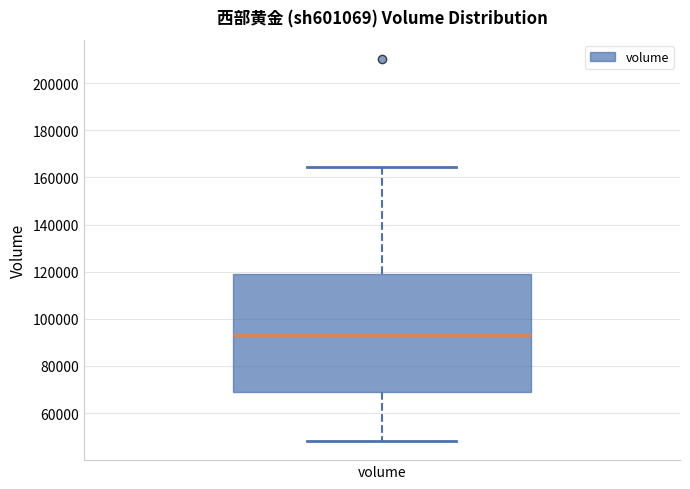

Read this box plot against the y-axis: the position of the median line, the range covered by the box, and the ends of both whiskers. The values are not printed on the chart, so give them approximately, as read against the axis.

median 94000, box 68000 to 118000, whiskers 48000 to 164000